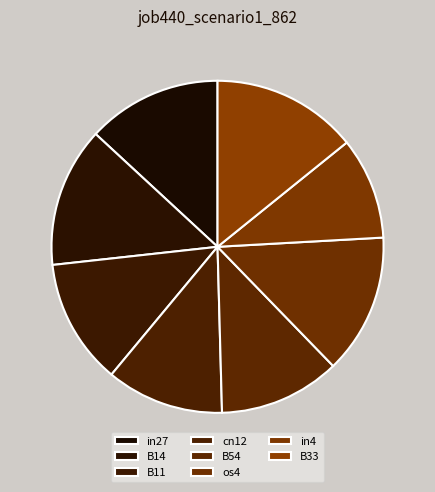

To the nearest percent, what portion does B33 represent?

14%